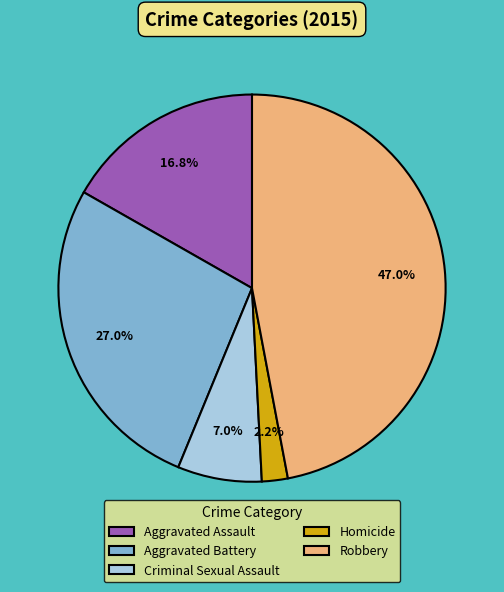

Do Aggravated Battery and Homicide together represent more than half of the pie?

No